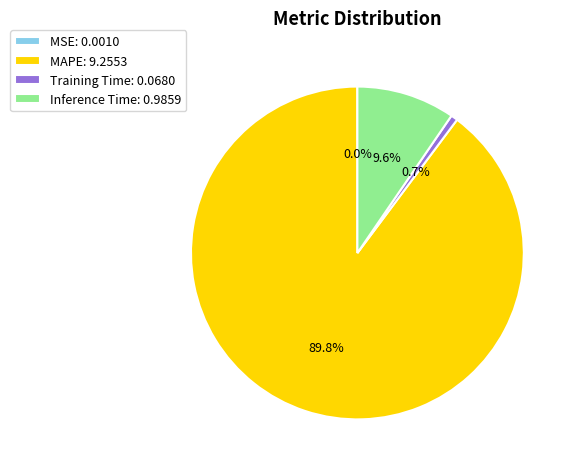

To the nearest percent, what is the combined percentage of Training Time and MAPE?

90%